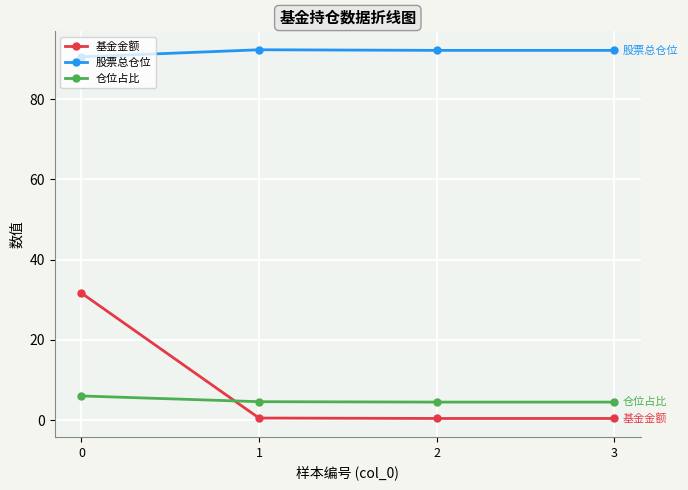

Between 0 and 3, which series saw the biggest shift?

基金金额